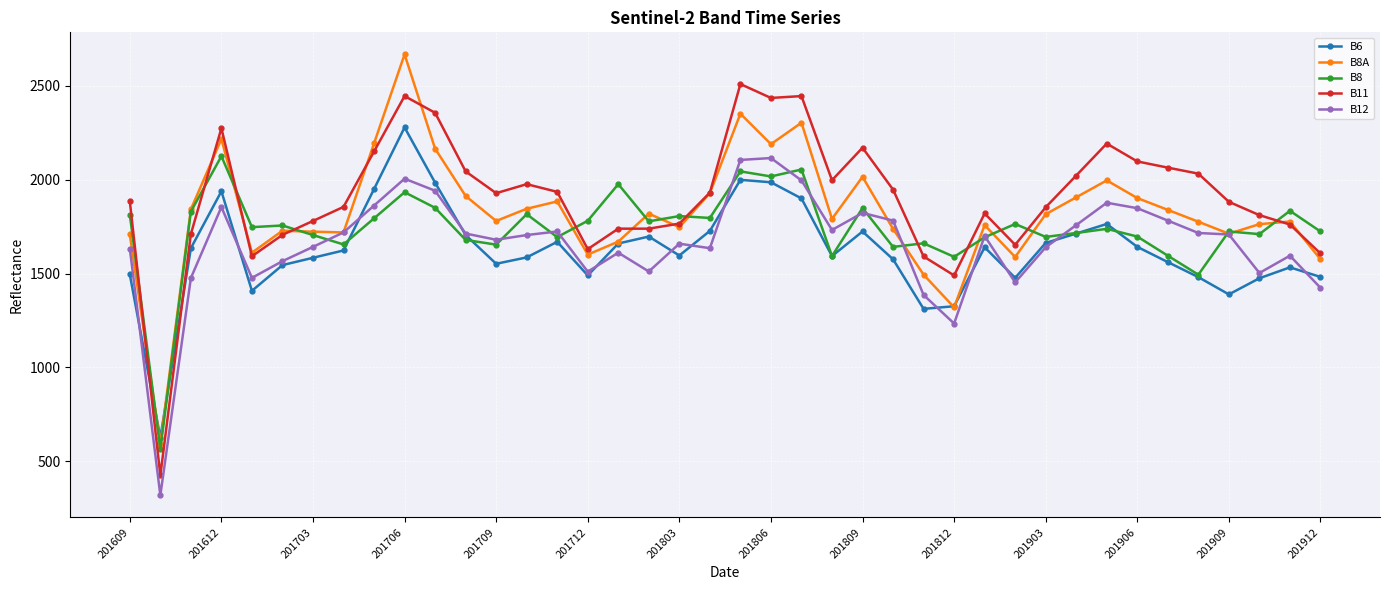

What is the maximum value shown in the chart?

2667